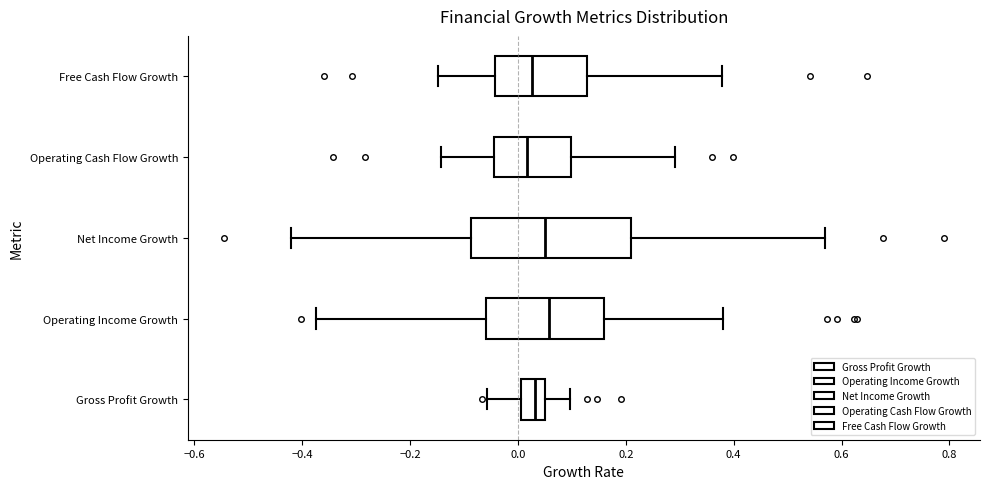

Comparing the boxes themselves (not the whiskers), which one is the widest?

Net Income Growth